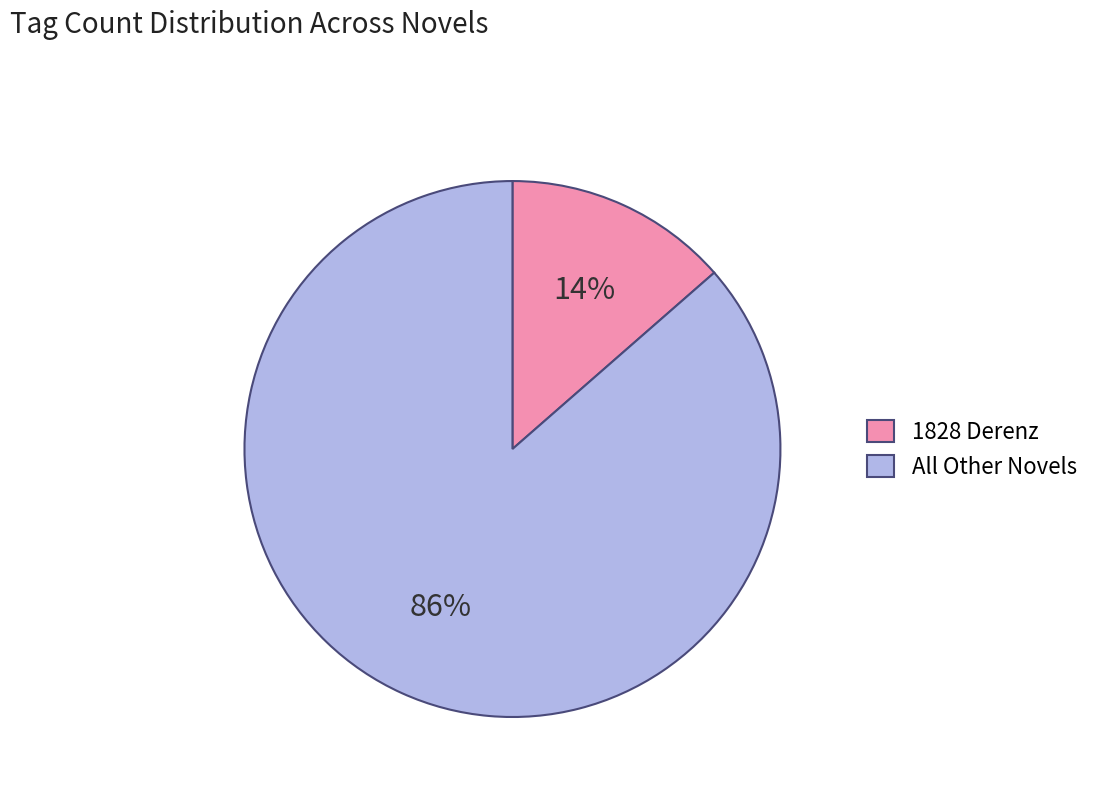

Which has a higher value, All Other Novels or 1828 Derenz?

All Other Novels